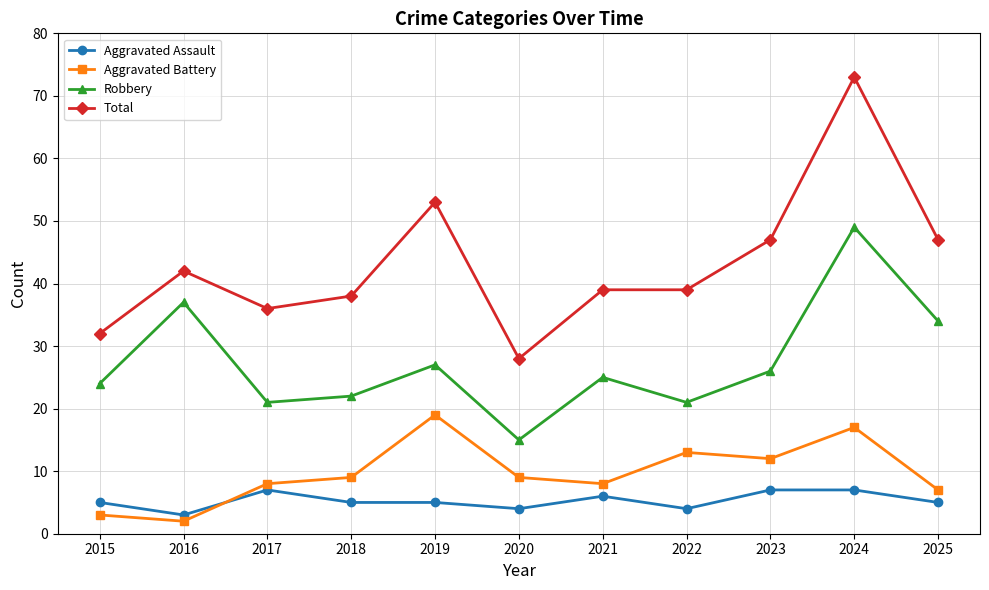

Which series has the largest total across all categories?

Total